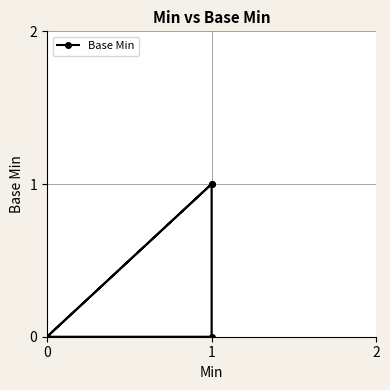

What is the sum of all values?

2